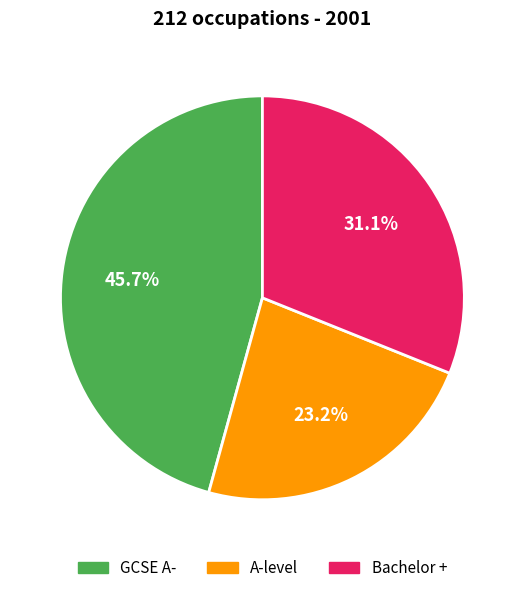

Rank the categories by value from lowest to highest.

A-level, Bachelor +, GCSE A-